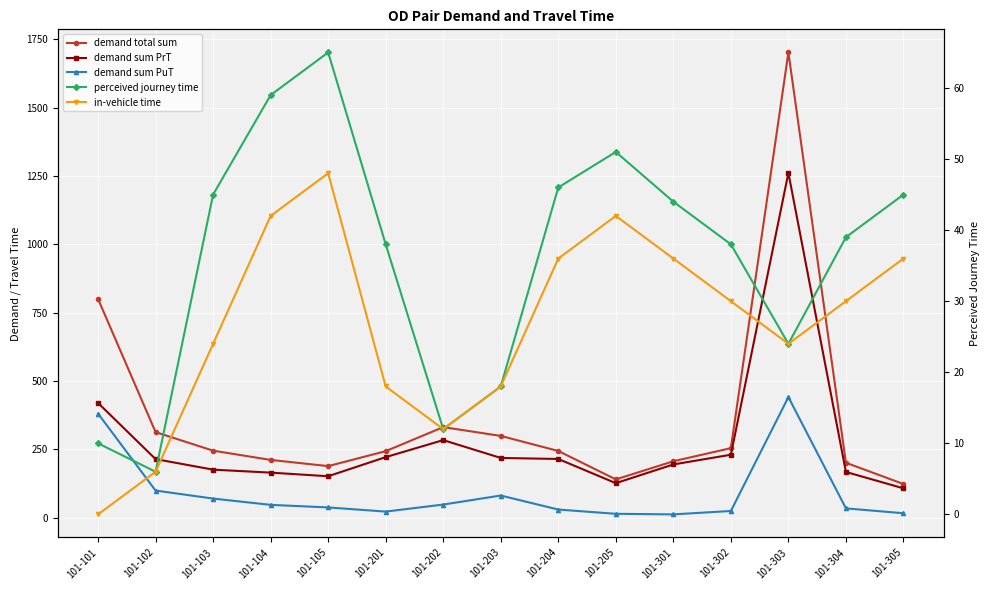

Where is the first local maximum for demand sum PuT?

101-203